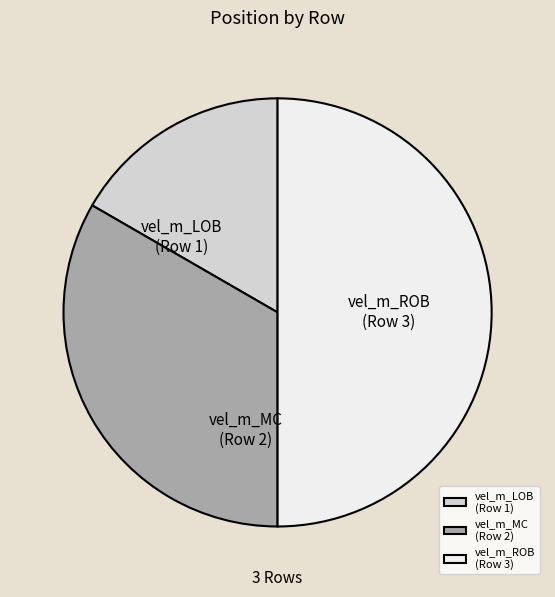

How many segments does this pie chart have?

3